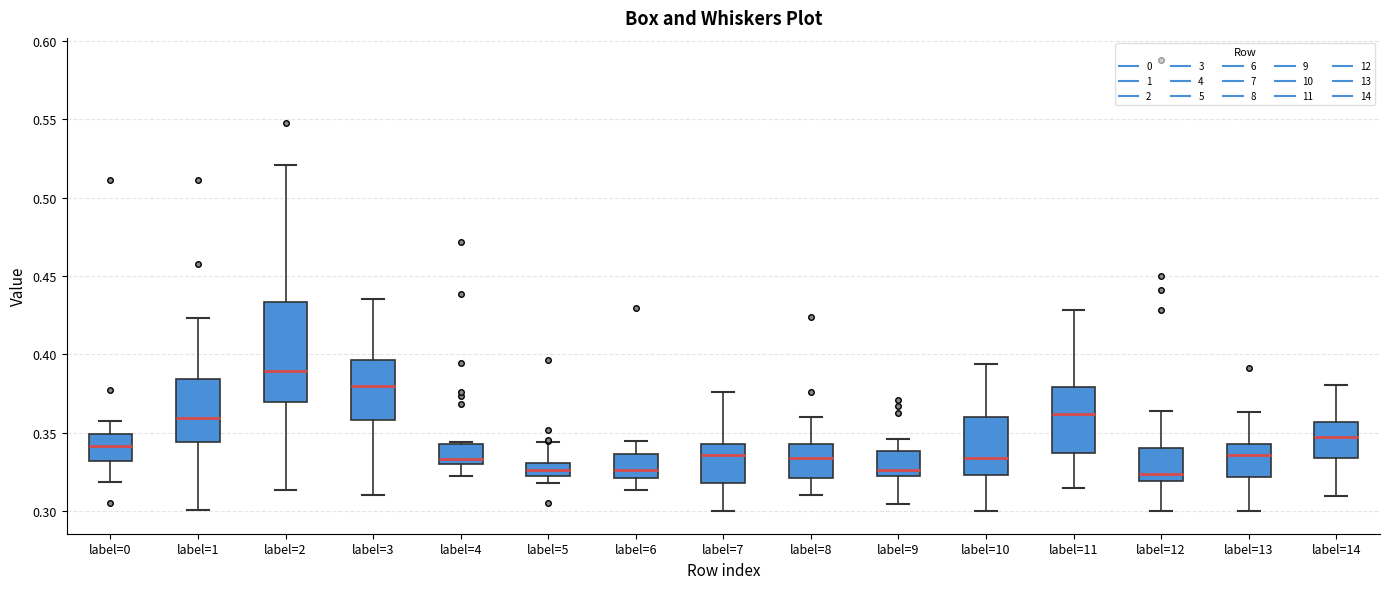

Which box is the tallest, from its lower edge to its upper edge?

label=2